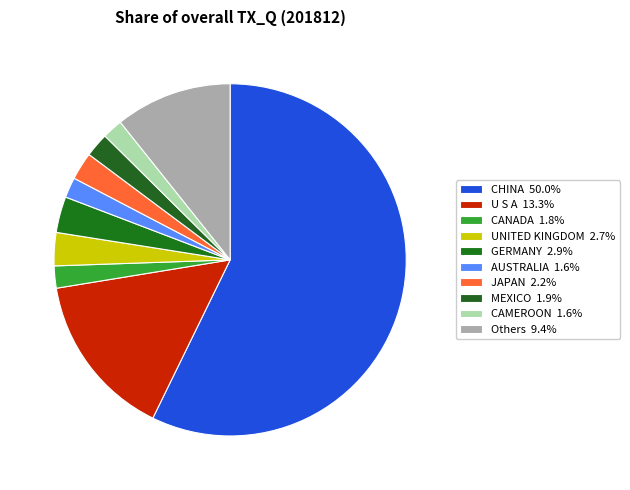

How many segments does this pie chart have?

10